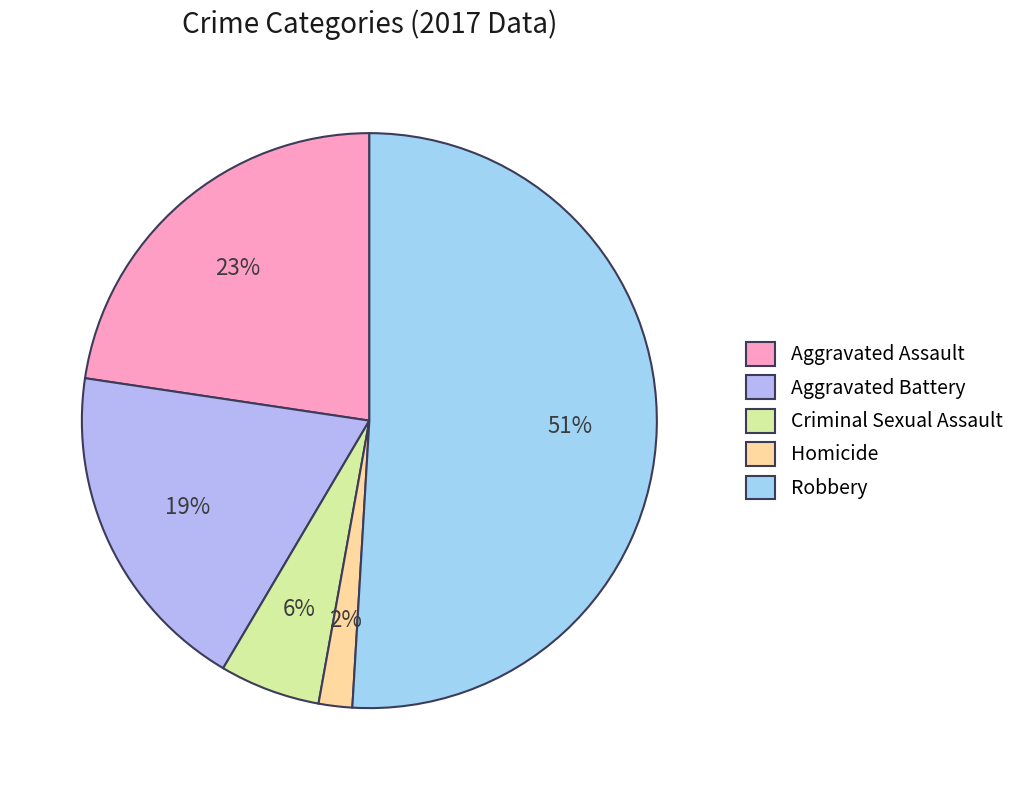

How many segments does this pie chart have?

5